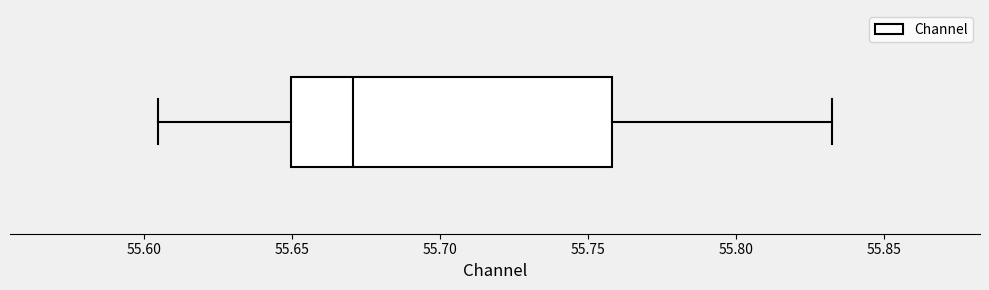

Transcribe this box plot: give where the median line is, the range the box spans, and where the two whiskers end, as read against the x-axis. The values are not printed on the chart, so give them approximately, as read against the axis.

median 55.670, box 55.650 to 55.760, whiskers 55.605 to 55.830